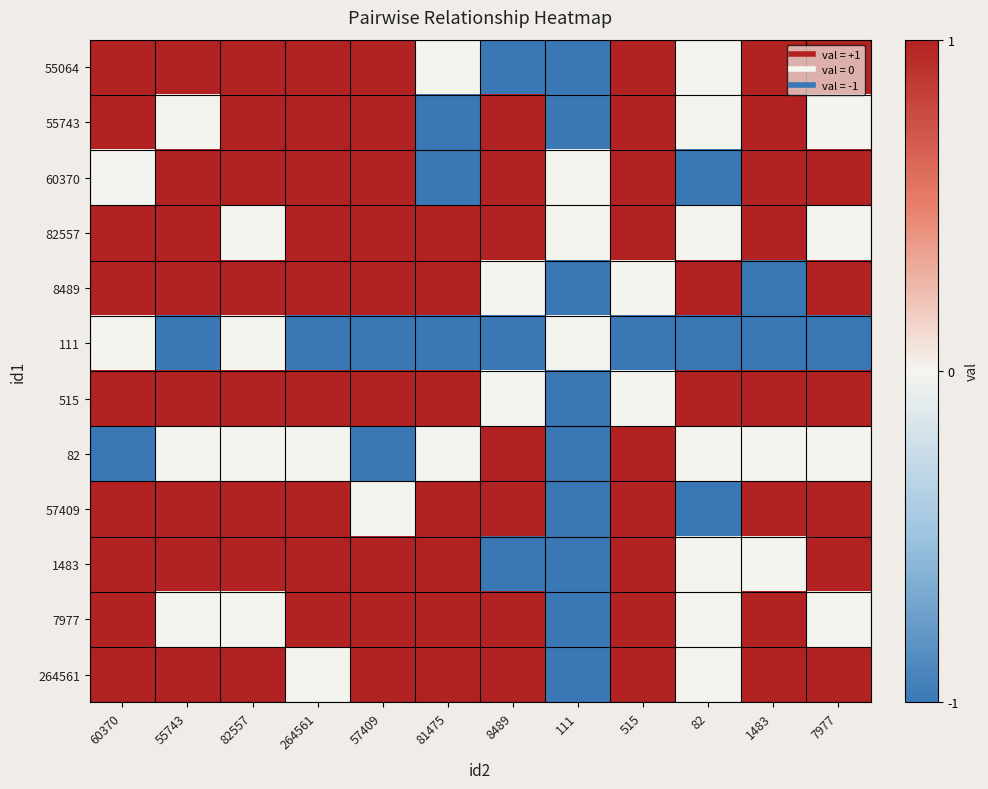

At which category is the sum across all series the highest?

60370